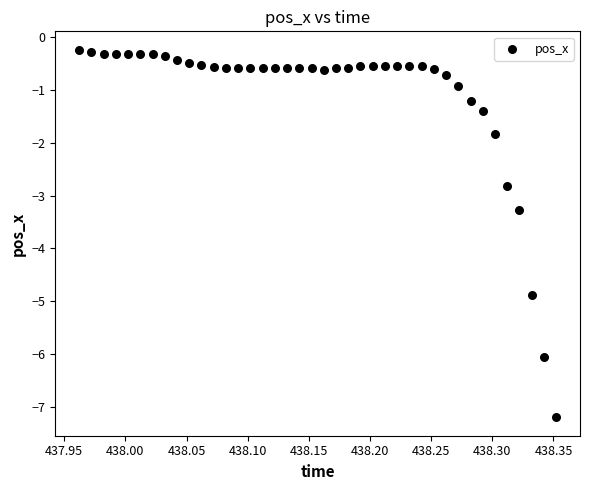

What Y value in the scatter plot is closest to -3?

-2.8